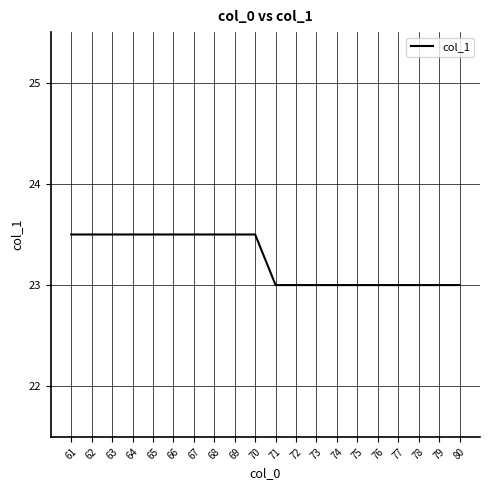

What is the difference between the maximum and minimum values?

0.5